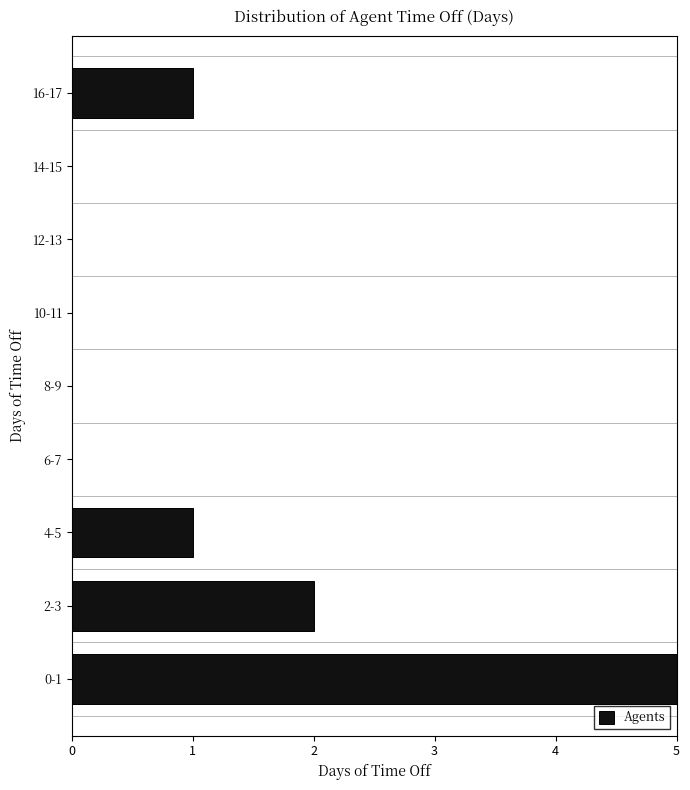

Reading bottom to top, list all the values displayed in this chart.

0-1=5	2-3=2	4-5=1	6-7=0	8-9=0	10-11=0	12-13=0	14-15=0	16-17=1